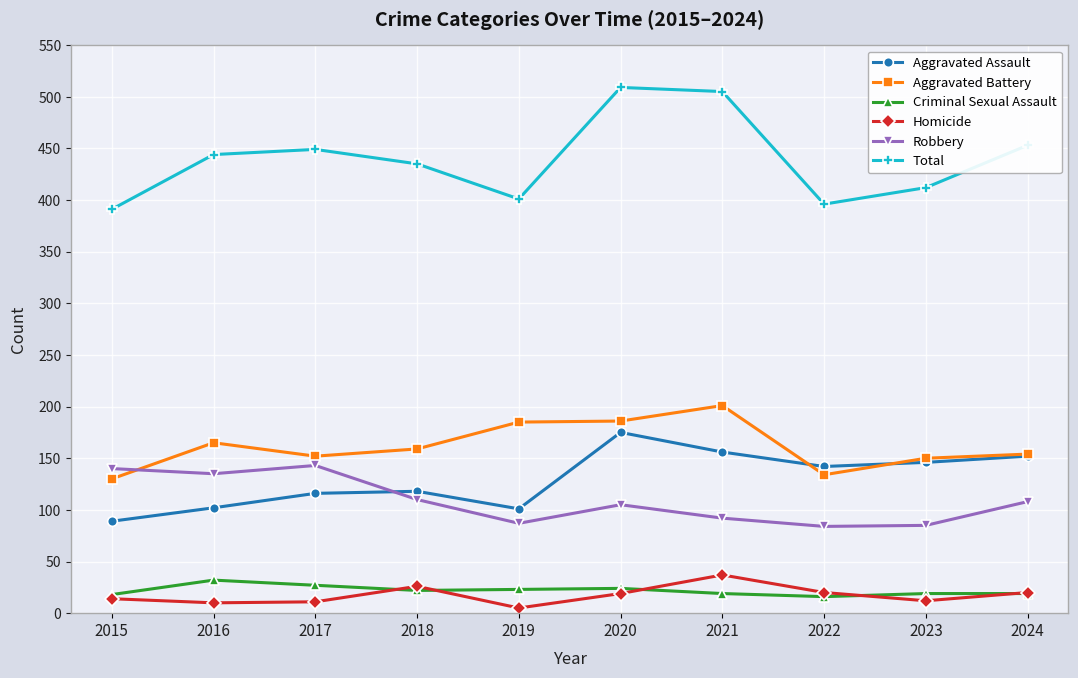

How many lines are shown in the chart?

6